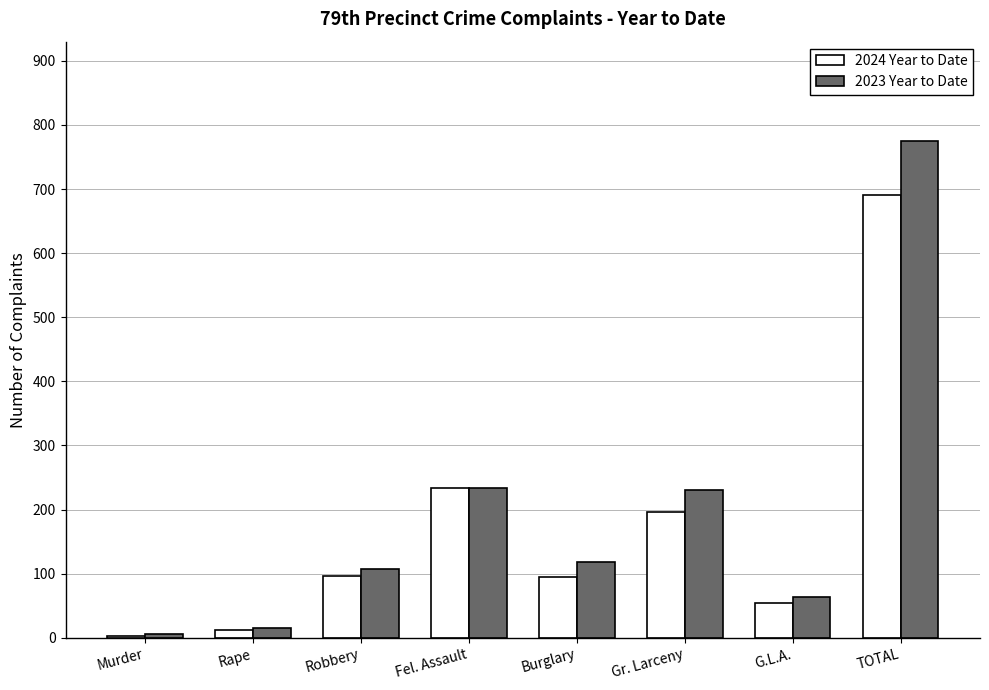

What is the label of the 6th bar from the right?

Robbery